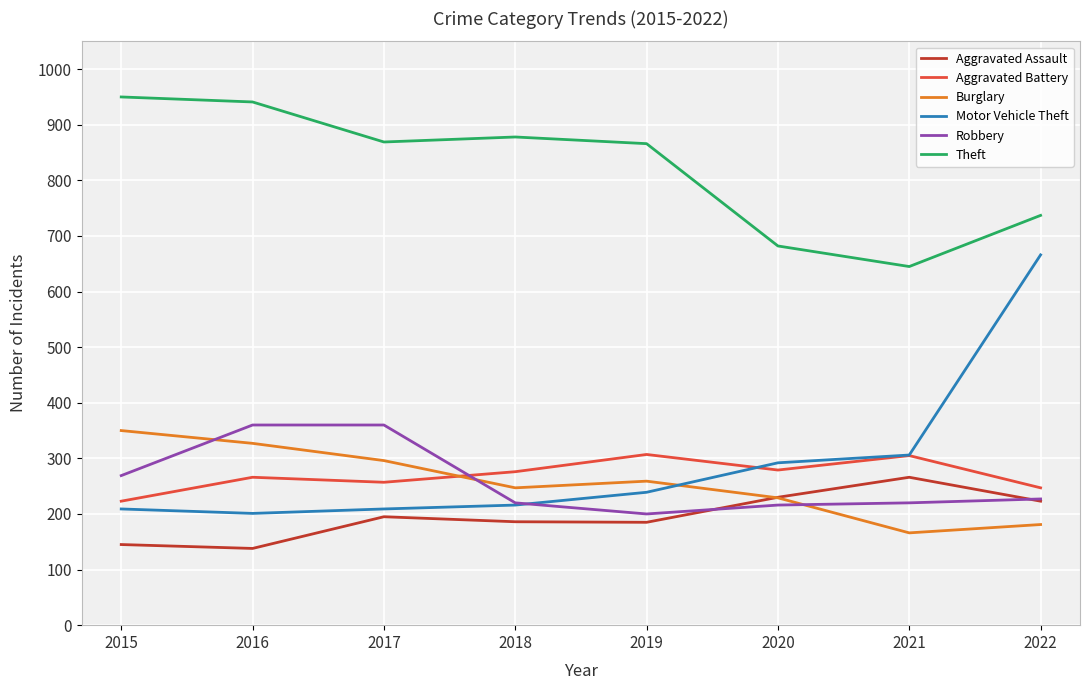

True or false: Aggravated Battery has more than 0 interior local peaks.

True